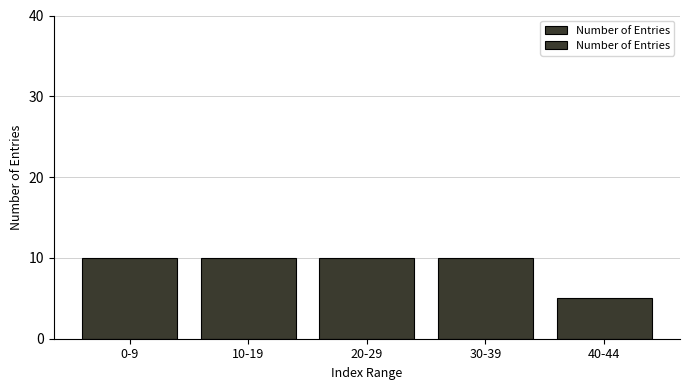

Reading right to left, transcribe all the data shown in this chart.

5	10	10	10	10